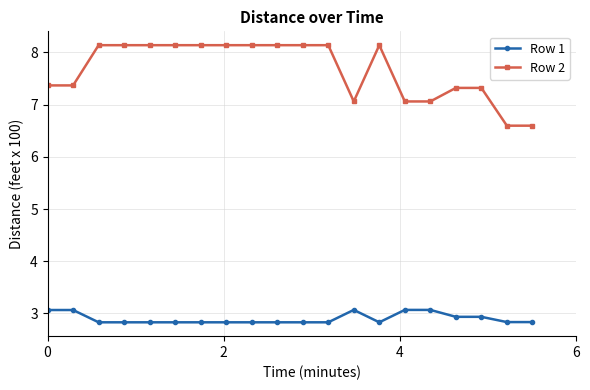

True or false: Row 2 and Row 1 cross at least once.

False